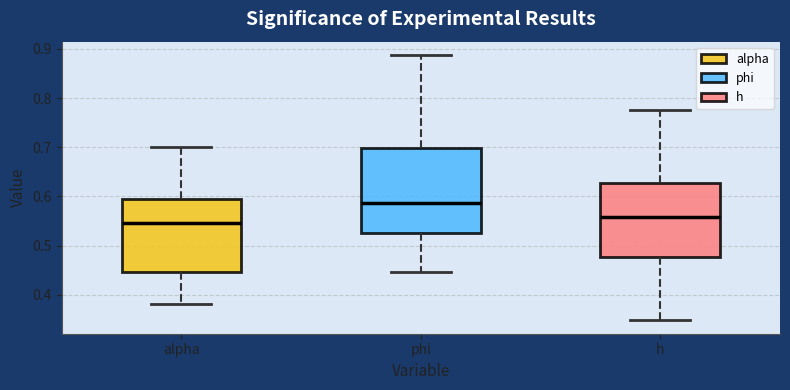

Which box is the tallest, from its lower edge to its upper edge?

phi